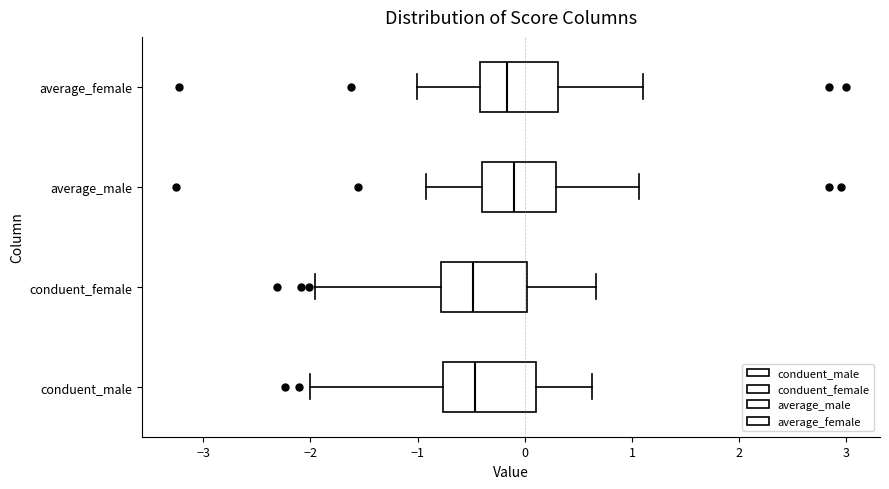

Reading bottom to top, read every box against the x-axis: the position of its median line, the range the box covers, and the ends of its whiskers. The values are not printed on the chart, so give them approximately, as read against the axis.

conduent_male: median -0.5, box -0.8 to 0.1, whiskers -2.0 to 0.6
conduent_female: median -0.5, box -0.8 to 0.0, whiskers -2.0 to 0.7
average_male: median -0.1, box -0.4 to 0.3, whiskers -0.9 to 1.1
average_female: median -0.2, box -0.4 to 0.3, whiskers -1.0 to 1.1